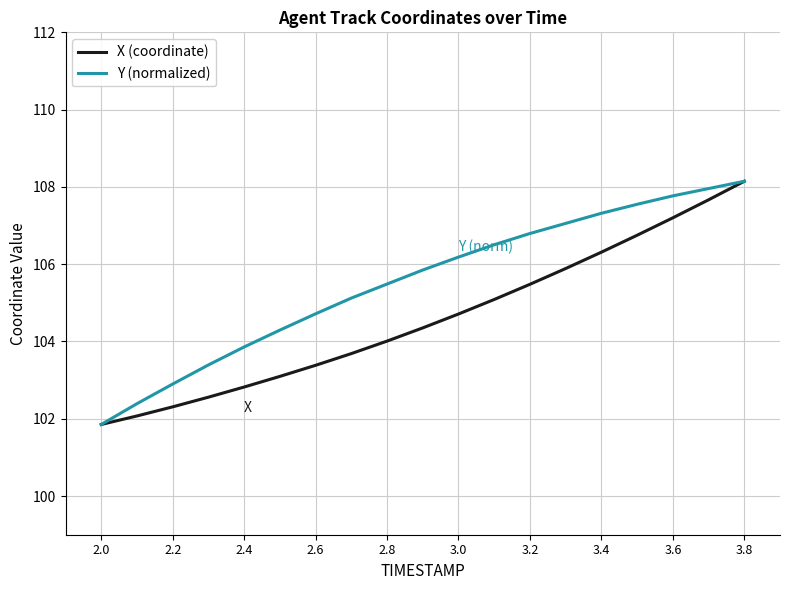

What is the minimum value for X (coordinate)?

101.9